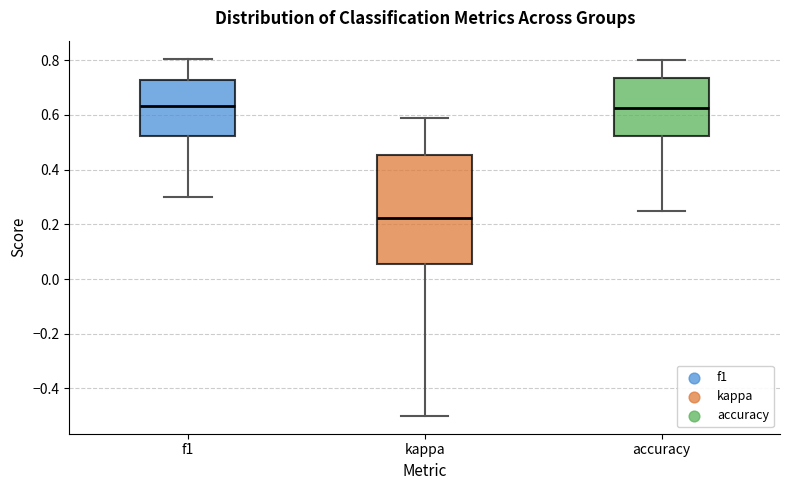

Which box is the tallest, from its lower edge to its upper edge?

kappa